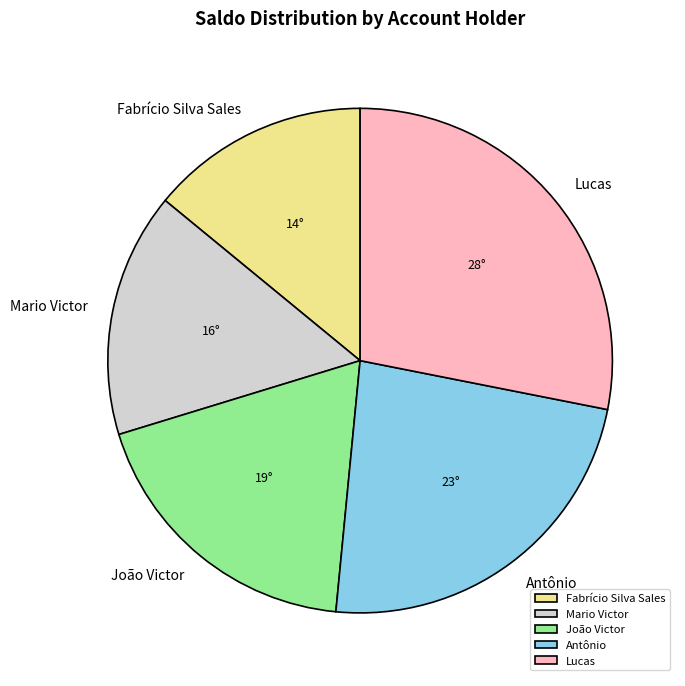

What is the ratio of the value at Antônio to the value at Fabrício Silva Sales?

1.7